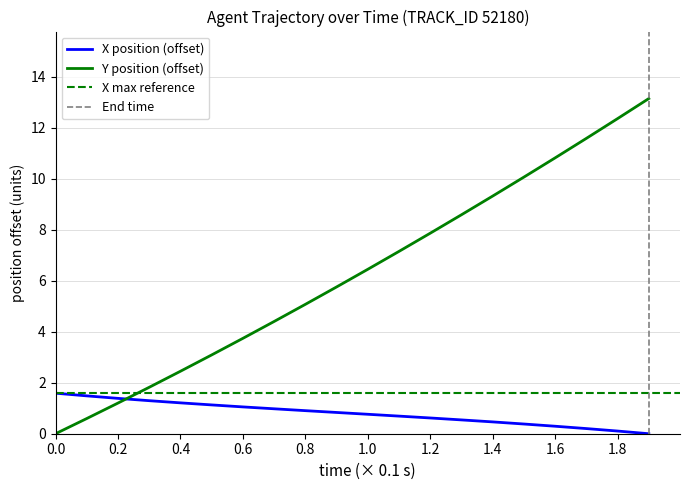

How many times do X position (offset) and Y position (offset) cross each other?

1